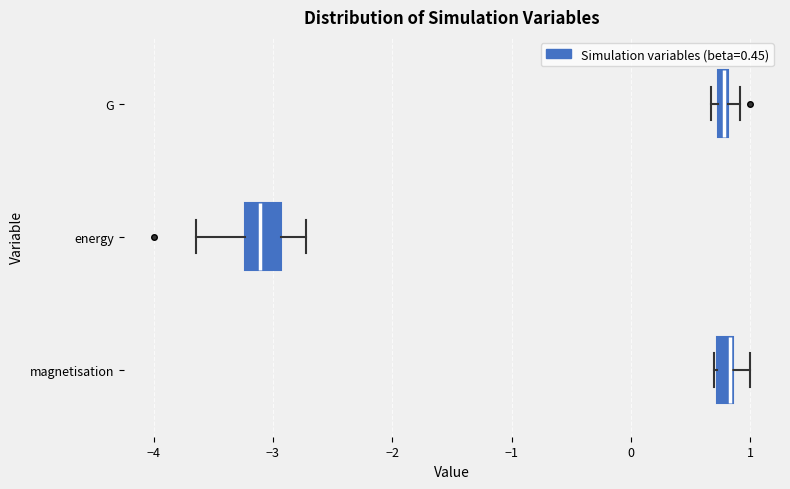

Which box is the widest, from its left edge to its right edge?

energy